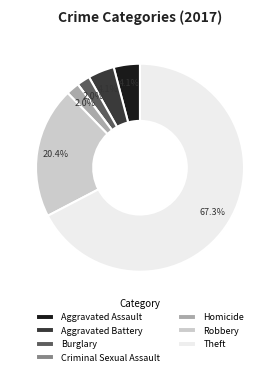

What portion of the pie excludes Aggravated Battery?

95.9%